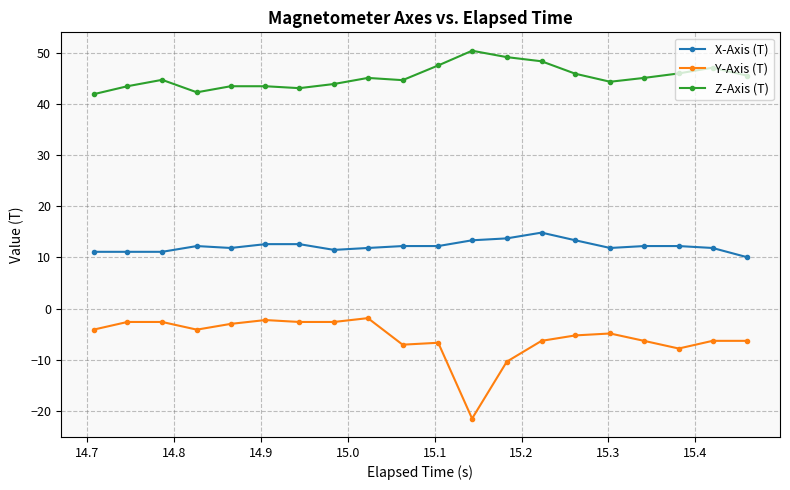

What is the smallest value displayed?

-21.5